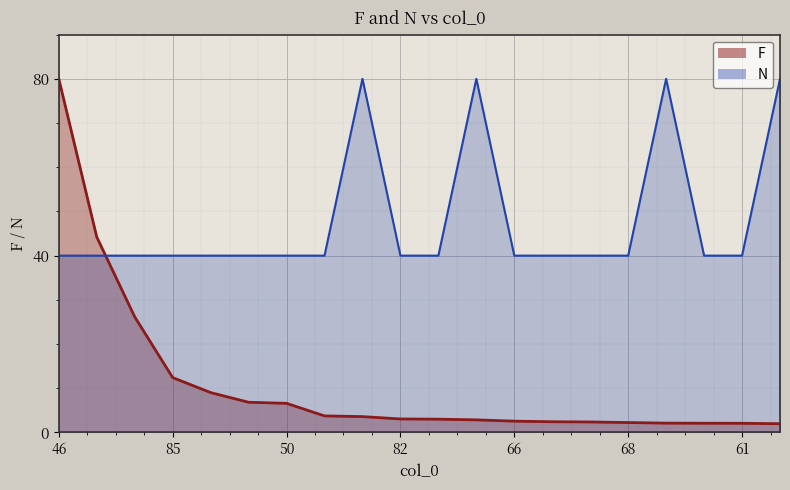

What is the sum of all F values?

219.2